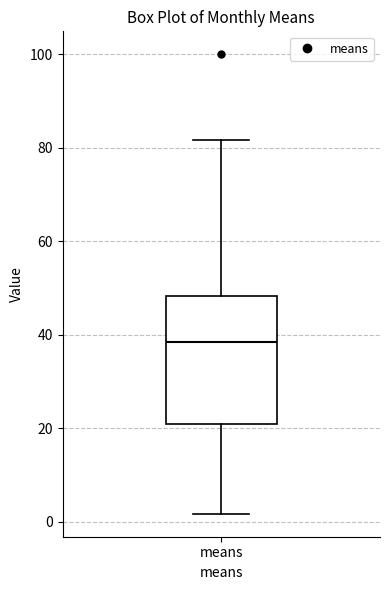

Where does the lower whisker of the box for means end on the y-axis? The values are not printed on the chart, so give them approximately, as read against the axis.

2